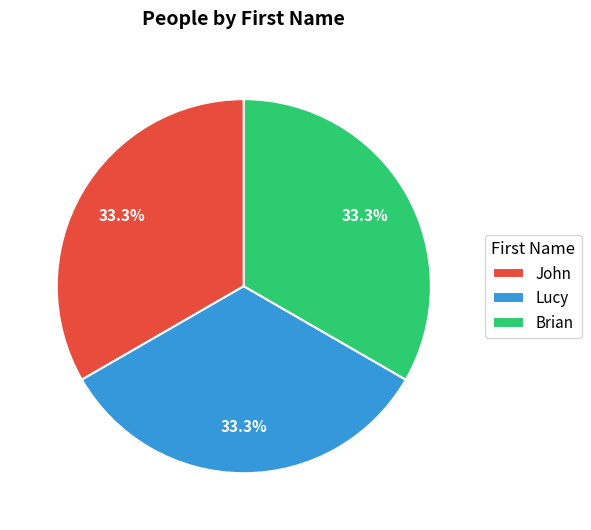

How many segments does this pie chart have?

3